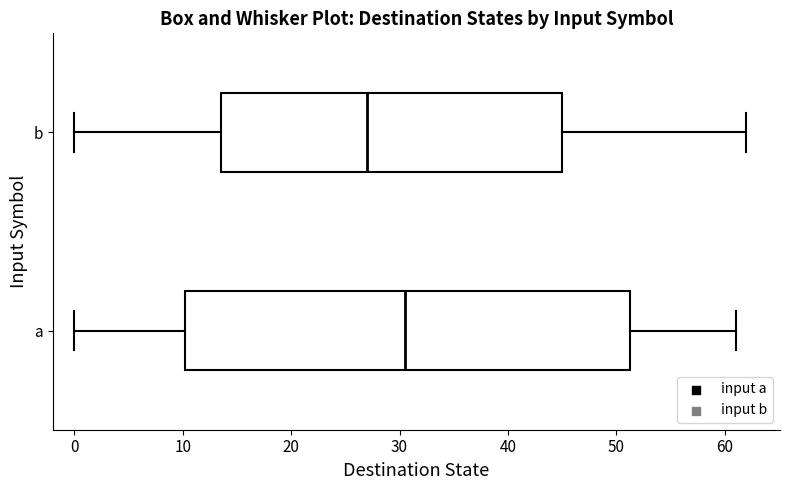

Comparing the boxes themselves (not the whiskers), which one is the widest?

a